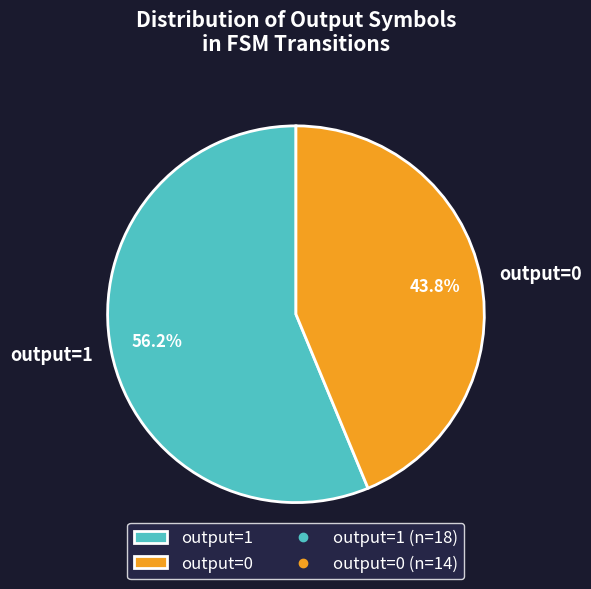

Is there any slice that represents more than half of the pie?

Yes